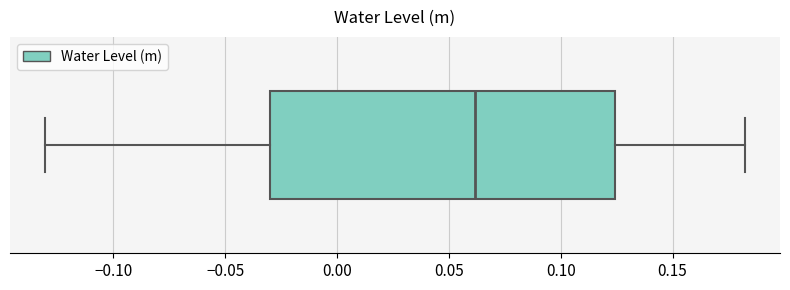

Transcribe this box plot: give where the median line is, the range the box spans, and where the two whiskers end, as read against the x-axis. The values are not printed on the chart, so give them approximately, as read against the axis.

median 0.060, box -0.030 to 0.125, whiskers -0.130 to 0.180